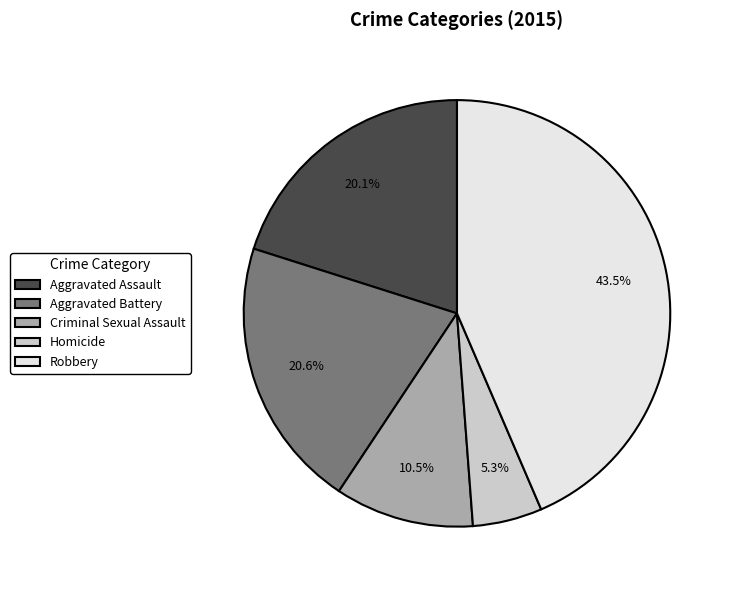

How many segments does this pie chart have?

5